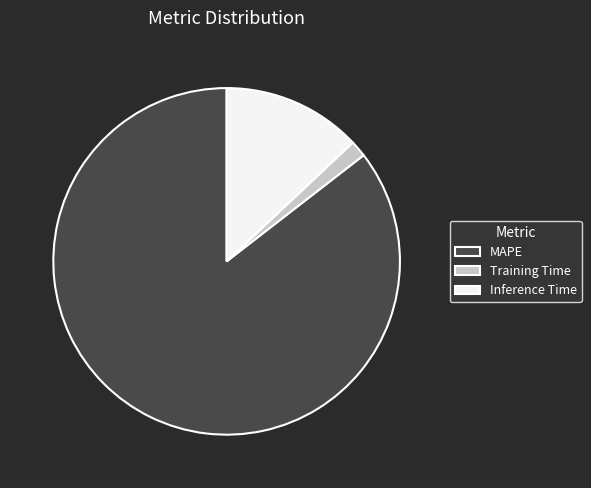

Is it true that Training Time is 2% of the pie?

True